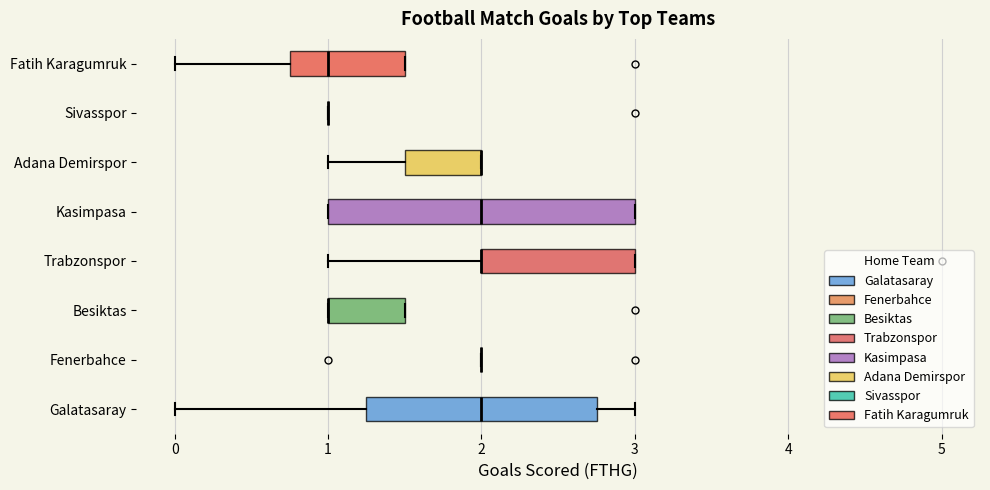

Reading bottom to top, read every box against the x-axis: the position of its median line, the range the box covers, and the ends of its whiskers. The values are not printed on the chart, so give them approximately, as read against the axis.

Galatasaray: median 2.0, box 1.3 to 2.8, whiskers 0.0 to 3.0
Fenerbahce: box collapsed to a line at 2.0, whiskers 2.0 to 2.0
Besiktas: median 1.0 (drawn on the box's left edge), box 1.0 to 1.5, whiskers 1.0 to 1.5
Trabzonspor: median 2.0 (drawn on the box's left edge), box 2.0 to 3.0, whiskers 1.0 to 3.0
Kasimpasa: median 2.0, box 1.0 to 3.0, whiskers 1.0 to 3.0
Adana Demirspor: median 2.0 (drawn on the box's right edge), box 1.5 to 2.0, whiskers 1.0 to 2.0
Sivasspor: box collapsed to a line at 1.0, whiskers 1.0 to 1.0
Fatih Karagumruk: median 1.0, box 0.8 to 1.5, whiskers 0.0 to 1.5